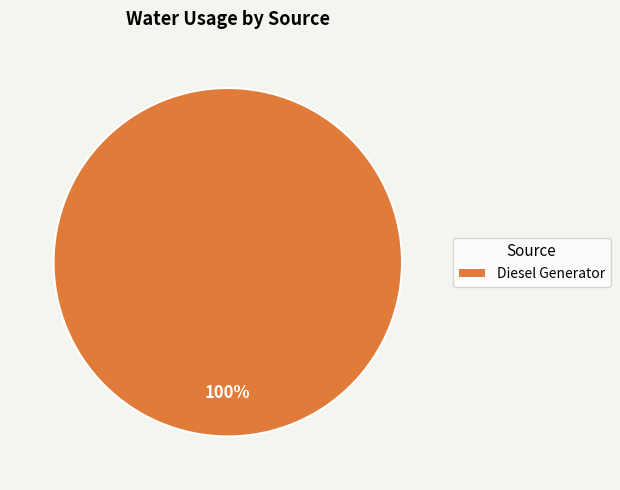

Which slice represents more than half of the pie?

Diesel Generator